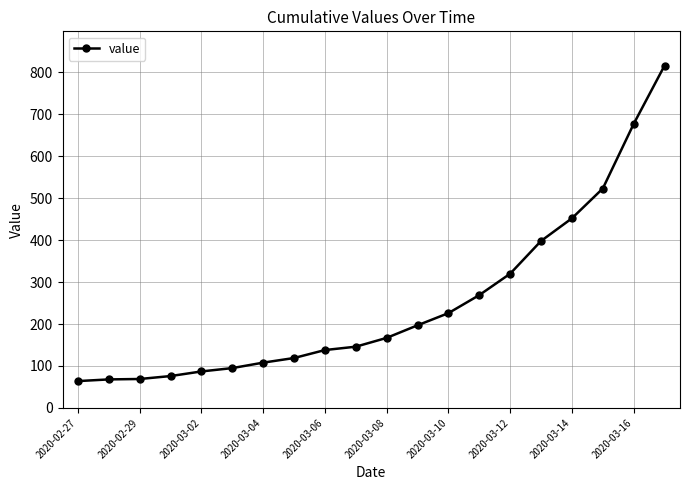

What is the greatest value displayed?

816